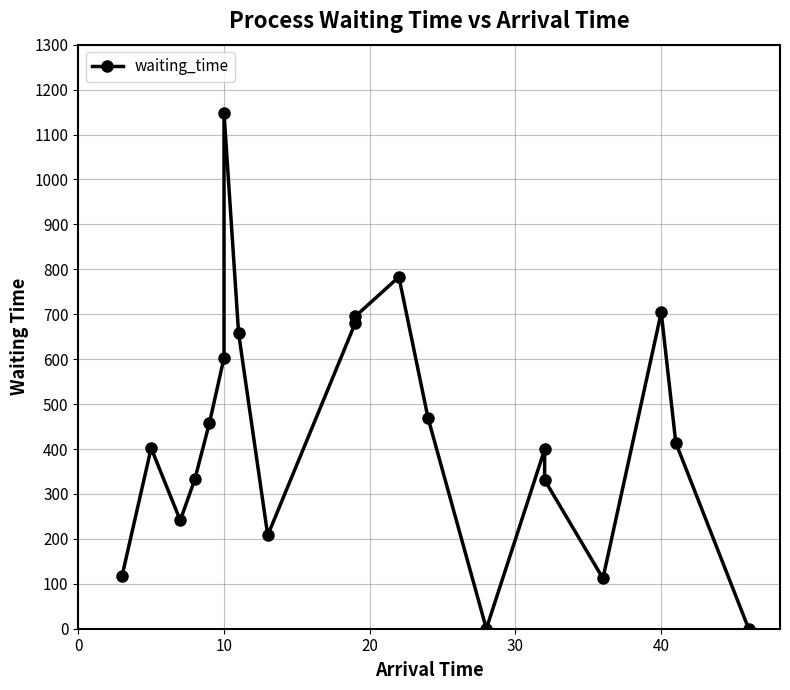

Is this an area chart (filled region under the line)?

No